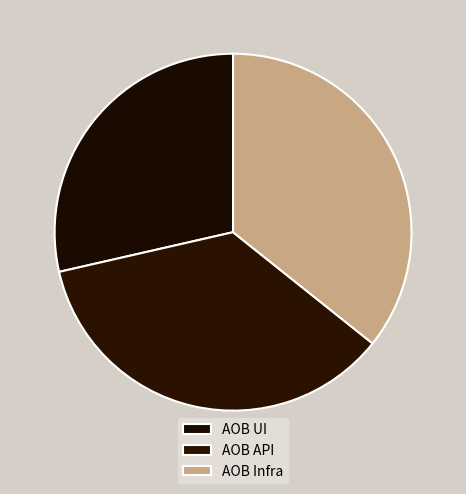

What is the smallest slice in the pie chart?

AOB UI